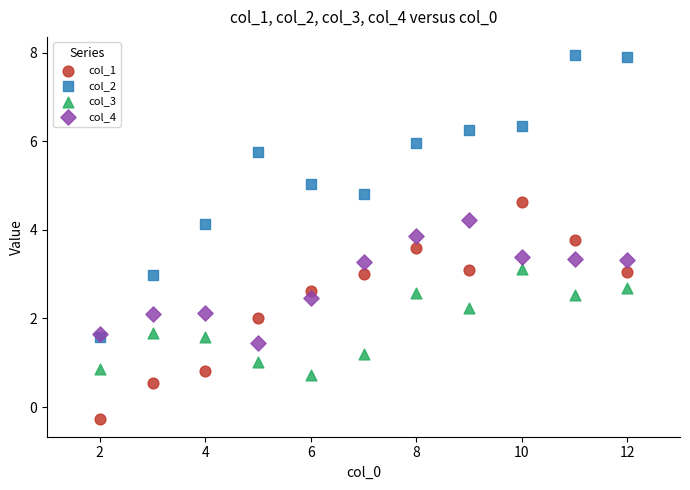

What are all the series names shown in the legend?

col_1, col_2, col_3, col_4